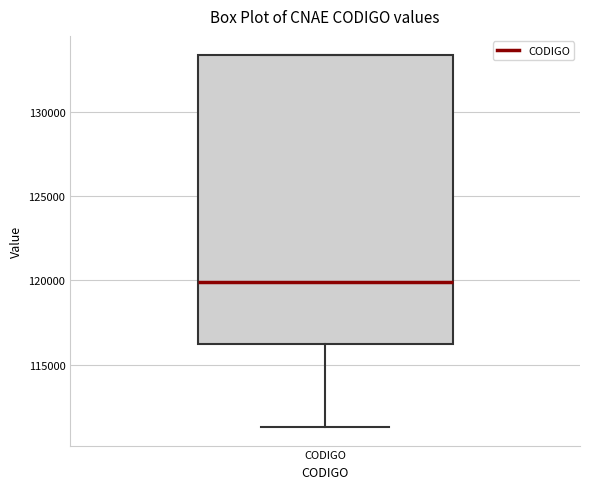

Where is the lower edge of the box for CODIGO on the y-axis? The values are not printed on the chart, so give them approximately, as read against the axis.

116000